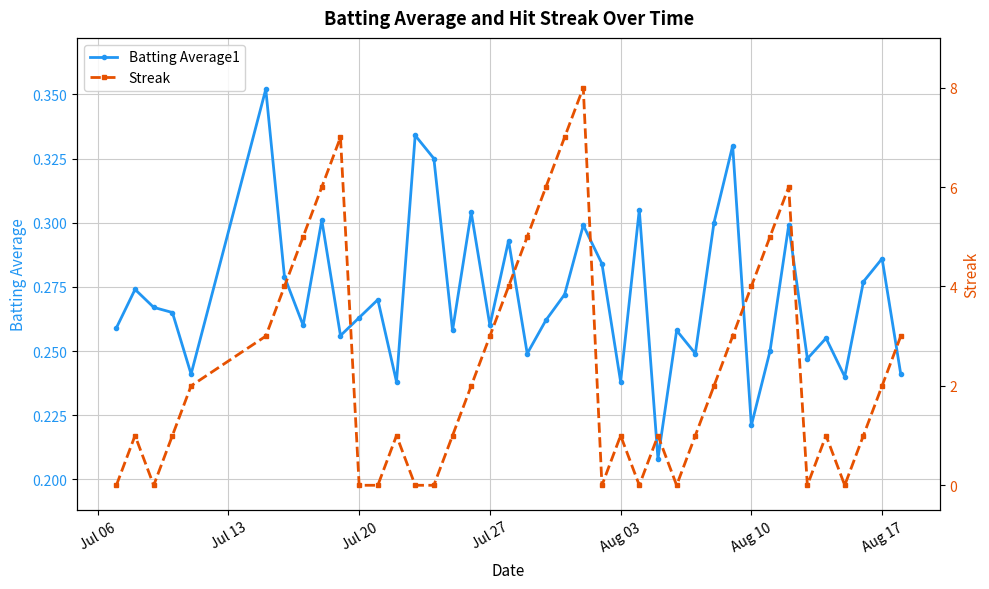

In Streak, how many points are lower than both neighbors (excluding endpoints)?

6